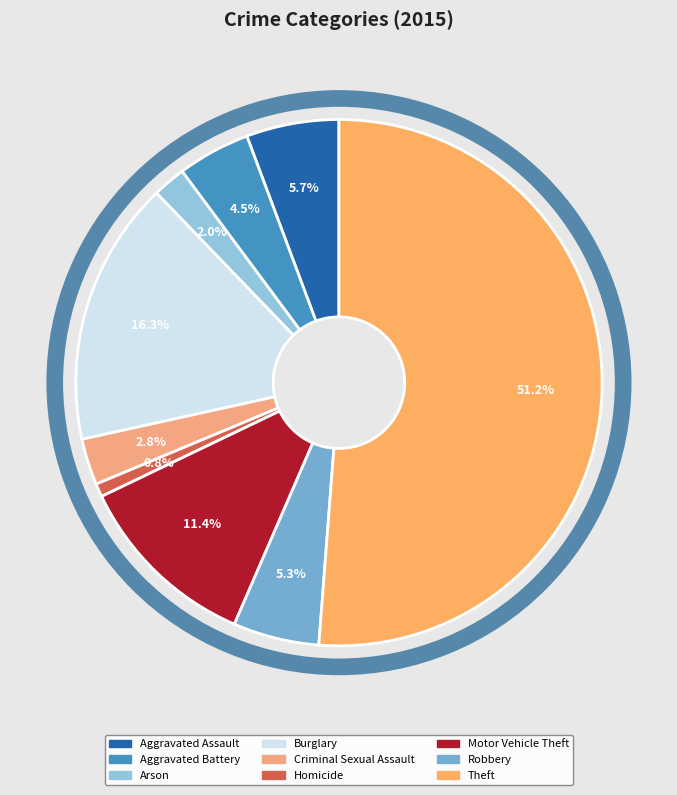

How many slices are in this pie chart?

9